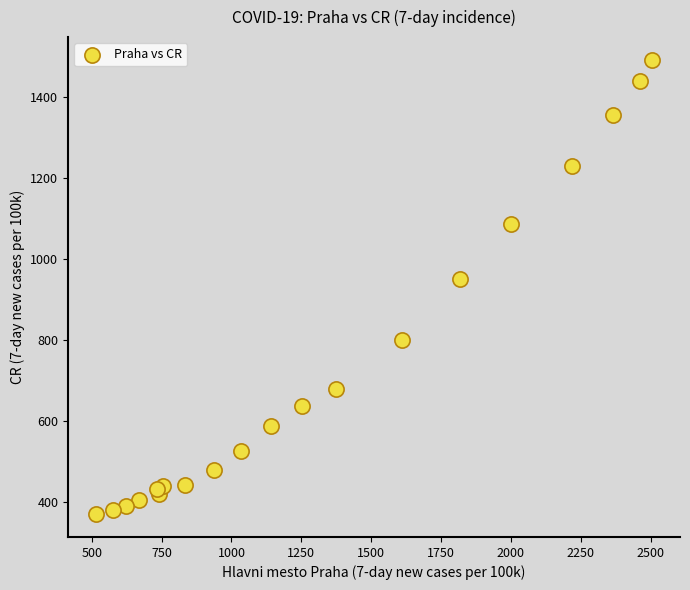

What Y value in the scatter plot is closest to 929?

950.1